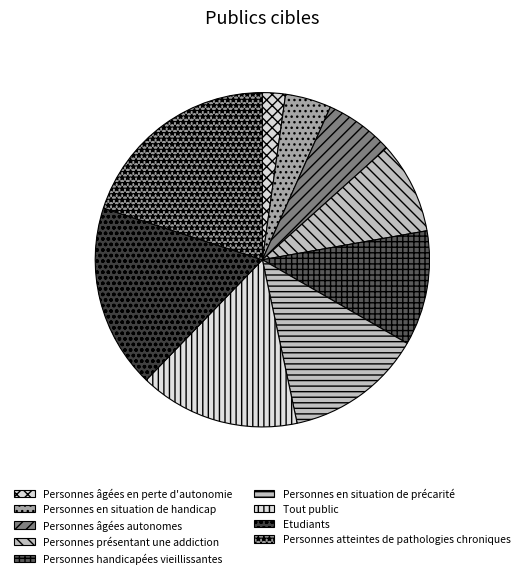

Count the number of slices in the pie.

9